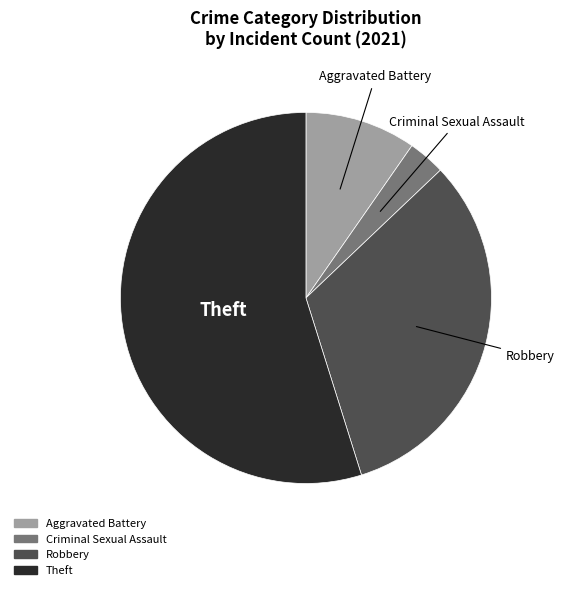

Is there a majority slice in this chart?

Yes